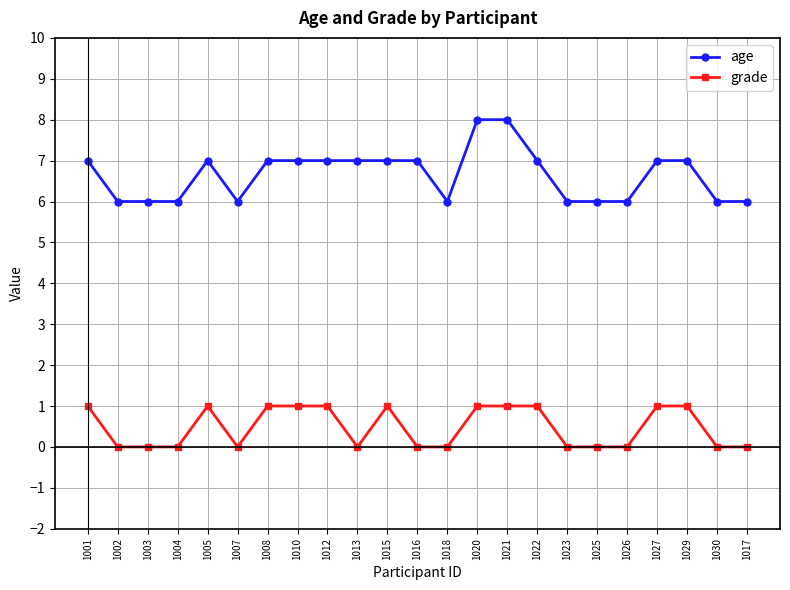

Does the chart have visible grid lines?

Yes